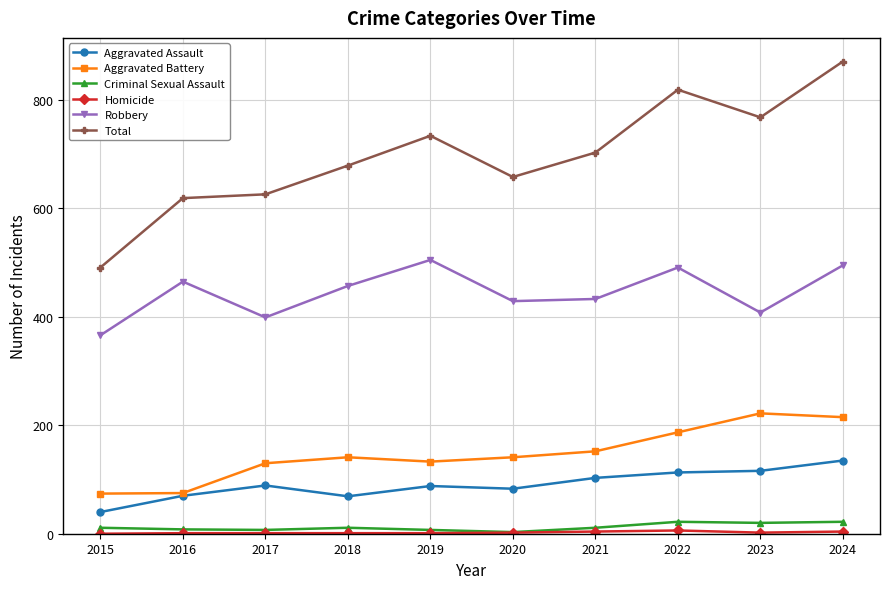

In Aggravated Assault, how many points are higher than both neighbors (excluding endpoints)?

2